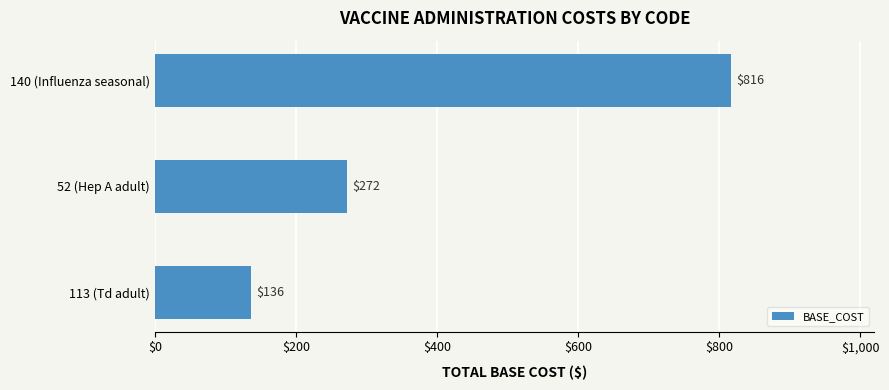

Reading top to bottom, what are all the values shown in this chart?

140 (Influenza seasonal)=816	52 (Hep A adult)=272	113 (Td adult)=136